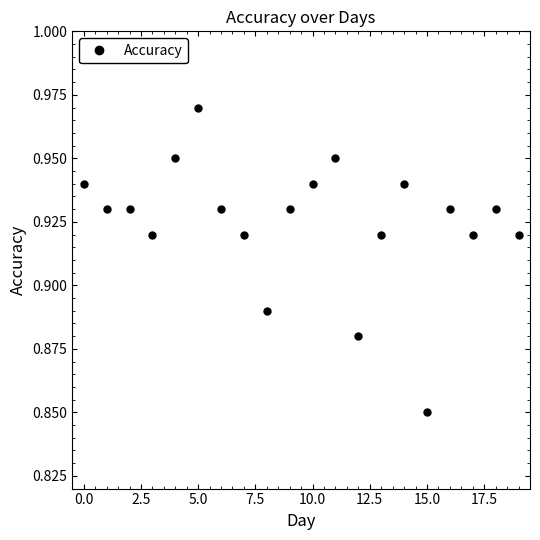

How many data points does each series have?

20